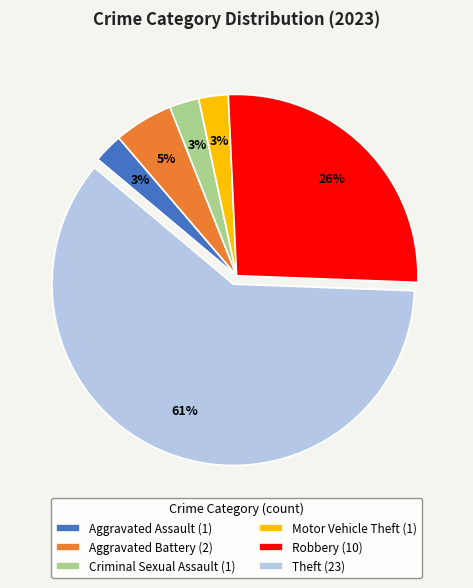

Is it true that Theft (23) is 61% of the pie?

True